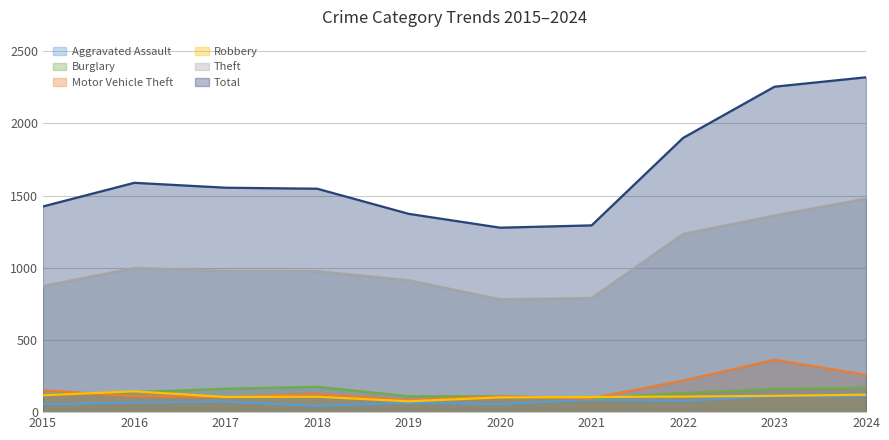

In Motor Vehicle Theft, how many points are higher than both neighbors (excluding endpoints)?

3